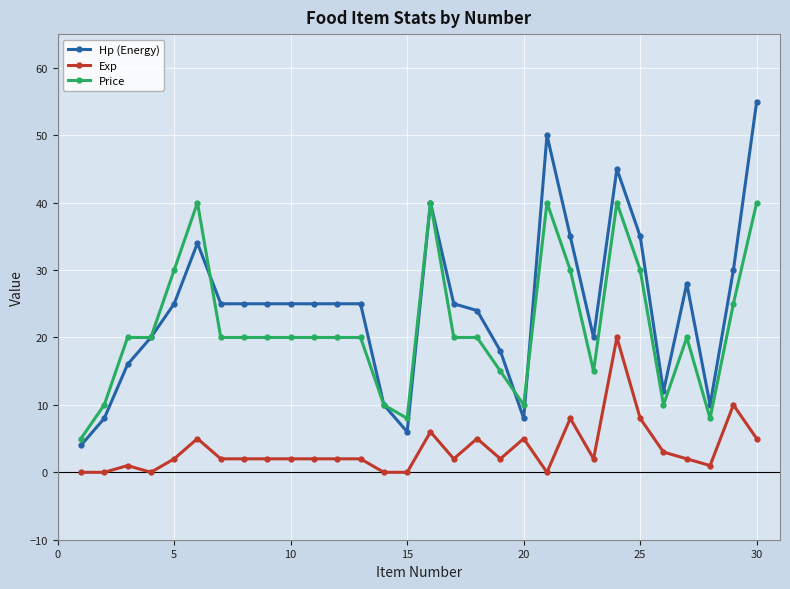

Which series has the widest spread of values?

Hp (Energy)